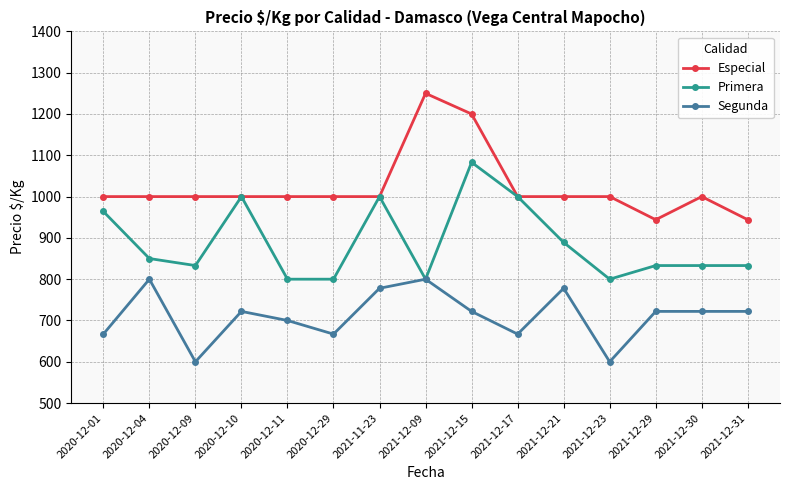

What is the sum of the Segunda values at 2021-12-31 and 2020-12-04?

1522